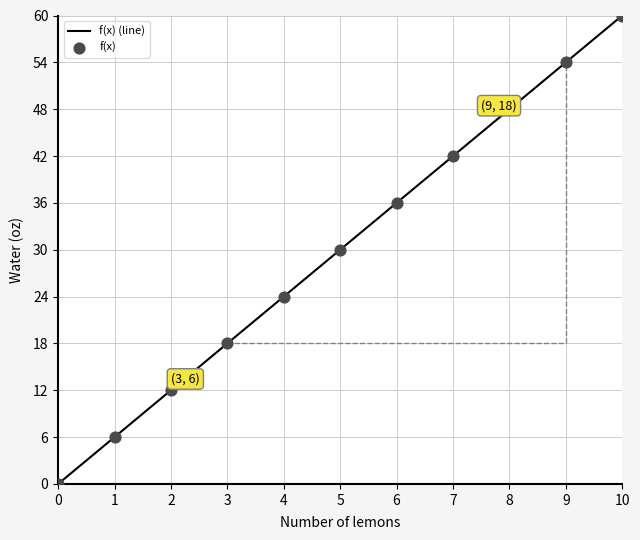

Approximately how many times larger is the value at 4 compared to 2?

2.0